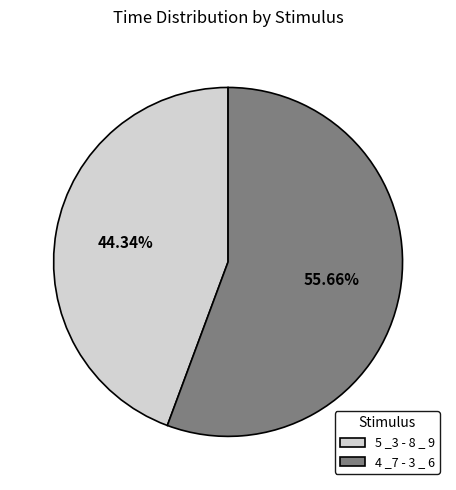

Count the number of slices in the pie.

2